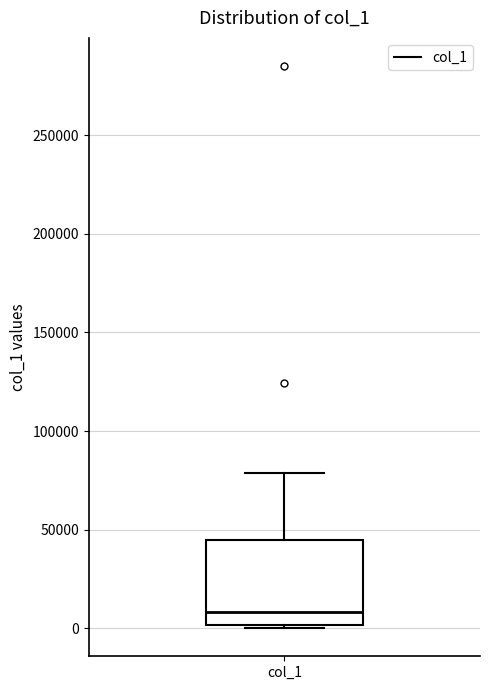

Where does the upper whisker of the box for col_1 end on the y-axis? The values are not printed on the chart, so give them approximately, as read against the axis.

80000